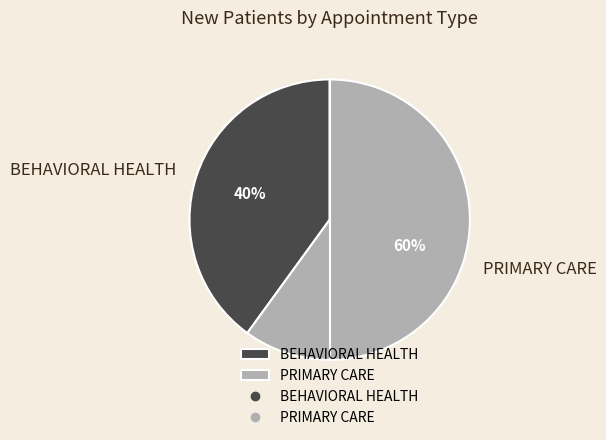

To the nearest percent, what portion does PRIMARY CARE represent?

60%